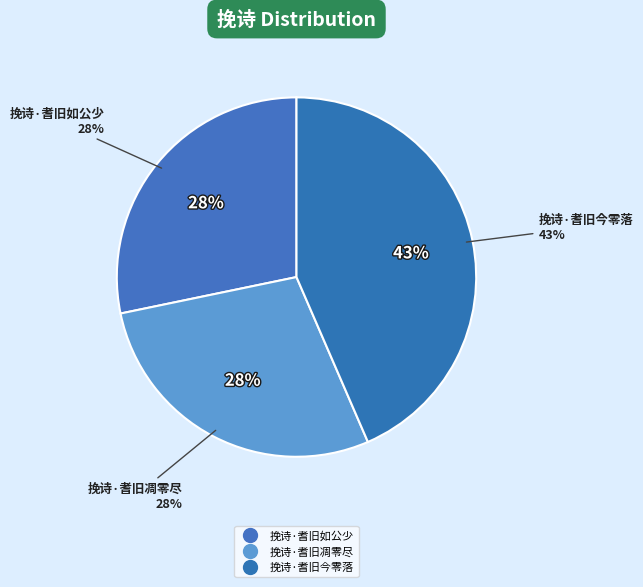

Is it true that 挽诗·耆旧今零落 is 53% of the pie?

False